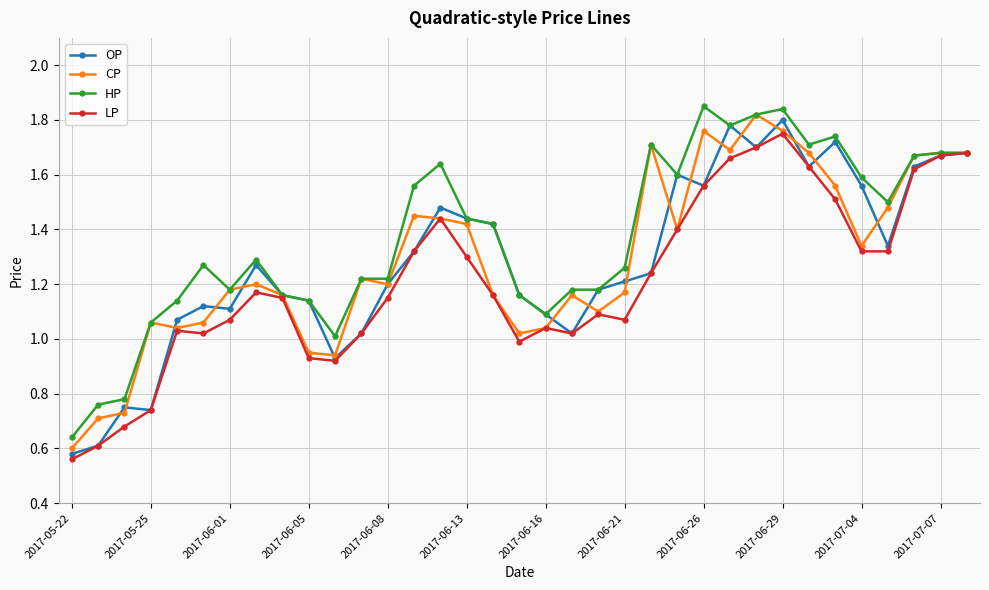

How many values in the OP series are below 1?

5